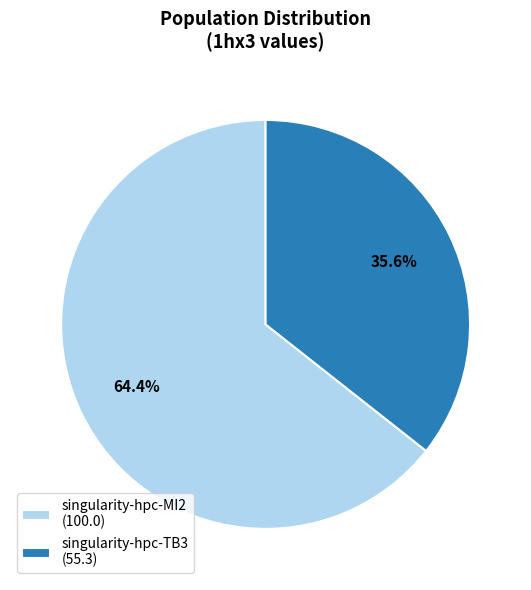

True or false: singularity-hpc-TB3 accounts for 29% of the total.

False